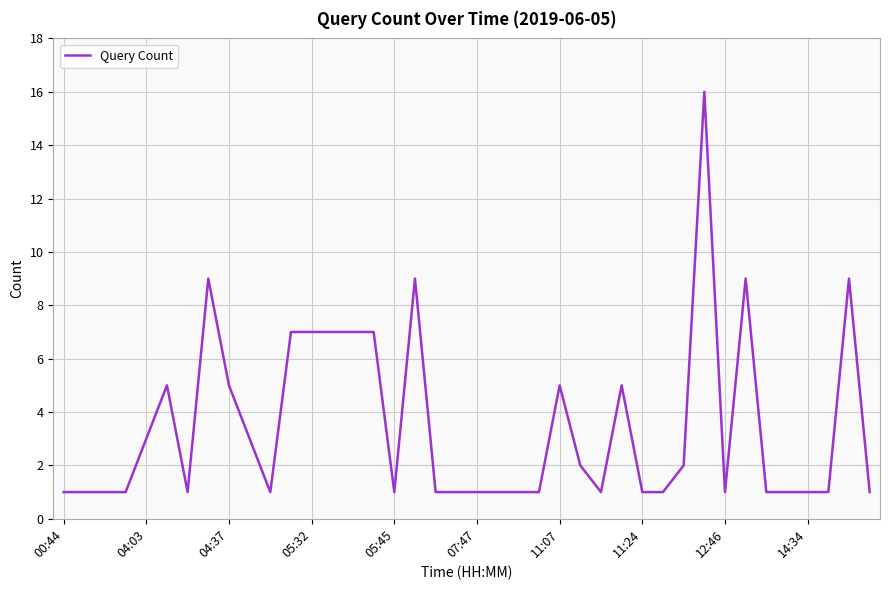

What is the difference between the maximum and minimum values?

15